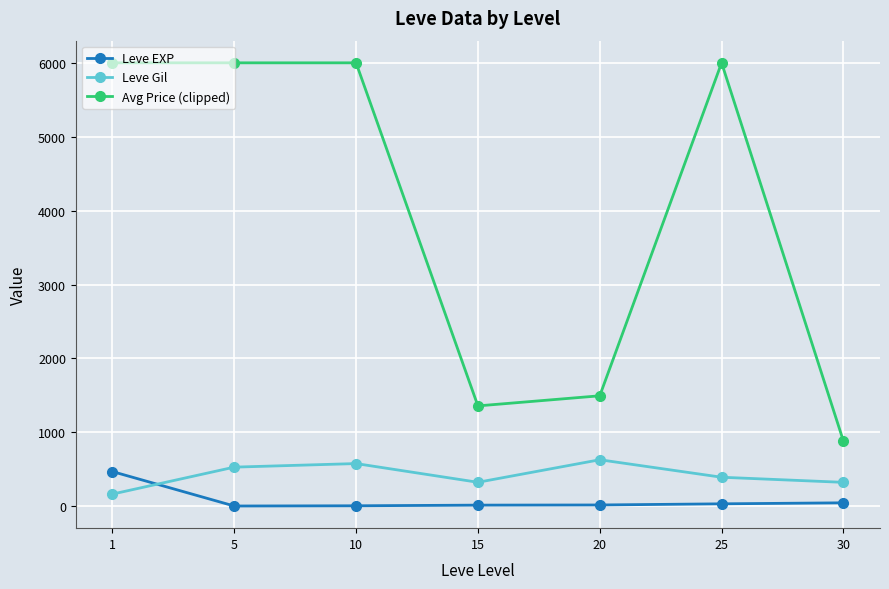

True or false: Leve Gil has more than 0 interior local peaks.

True